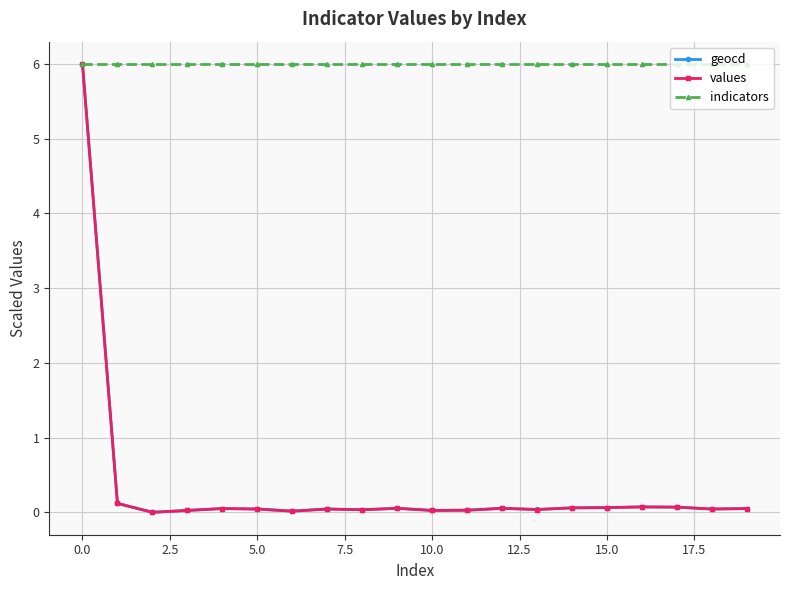

Which series has the largest total across all categories?

indicators